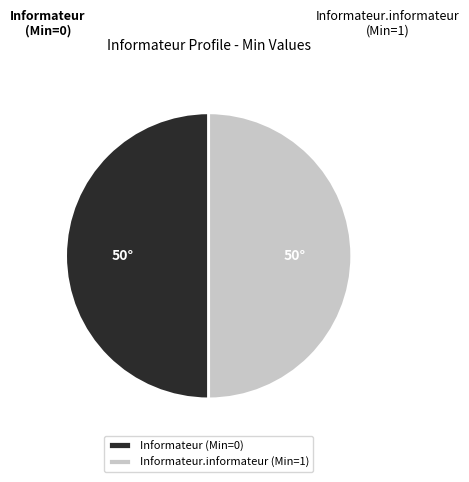

What is the ratio of the value at Informateur.informateur (Min=1) to the value at Informateur (Min=0)?

1.0